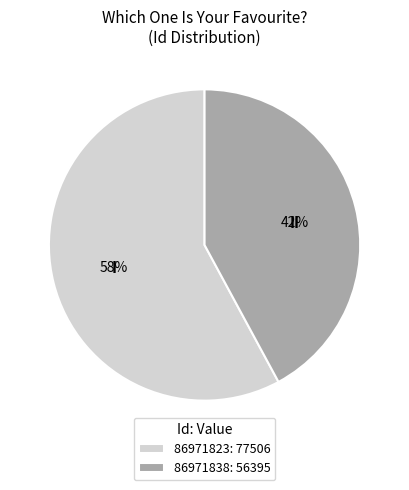

True or false: 86971838 accounts for 50% of the total.

False